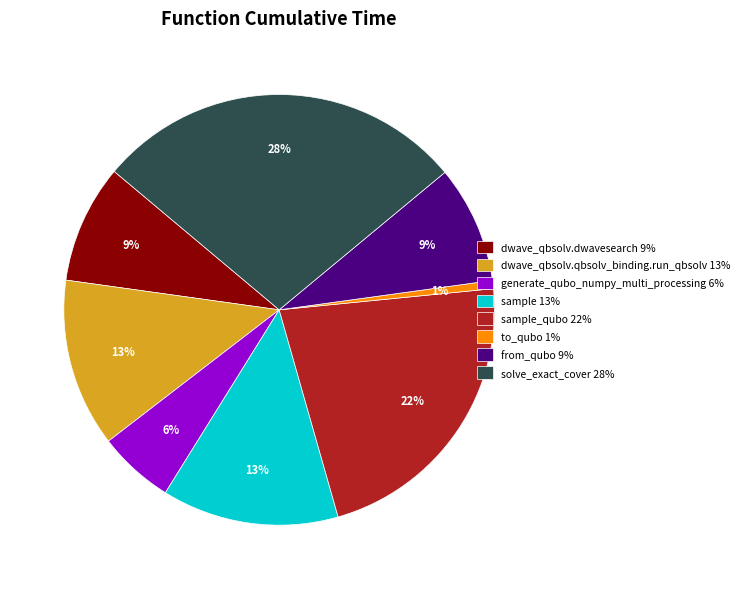

Count the number of slices in the pie.

8